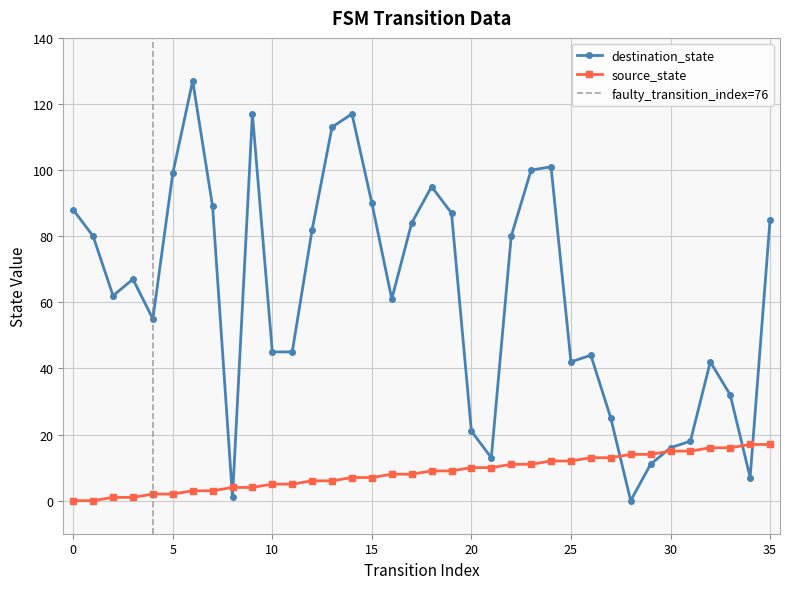

Which series has the largest total across all categories?

destination_state